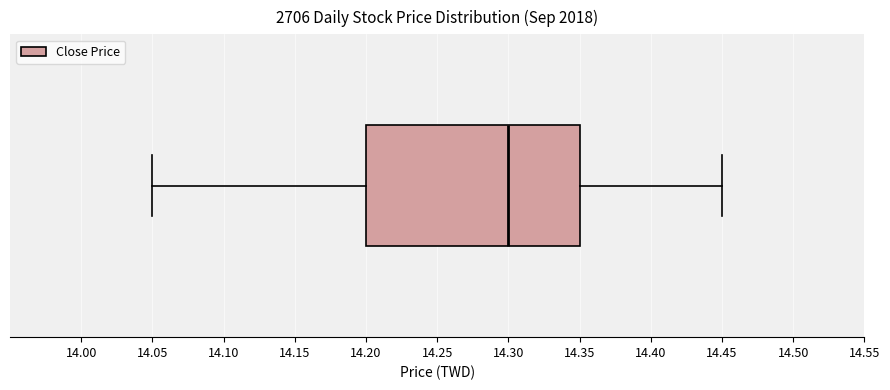

Where does the median line of the box sit on the x-axis? The values are not printed on the chart, so give them approximately, as read against the axis.

14.30